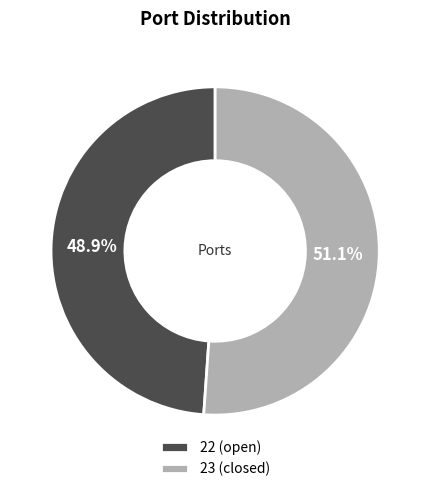

What is the smallest slice in the pie chart?

22 (open)